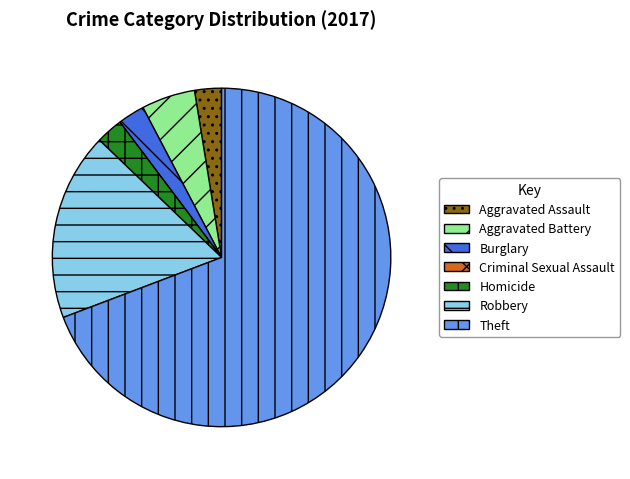

Which category has the biggest portion of the pie?

Theft